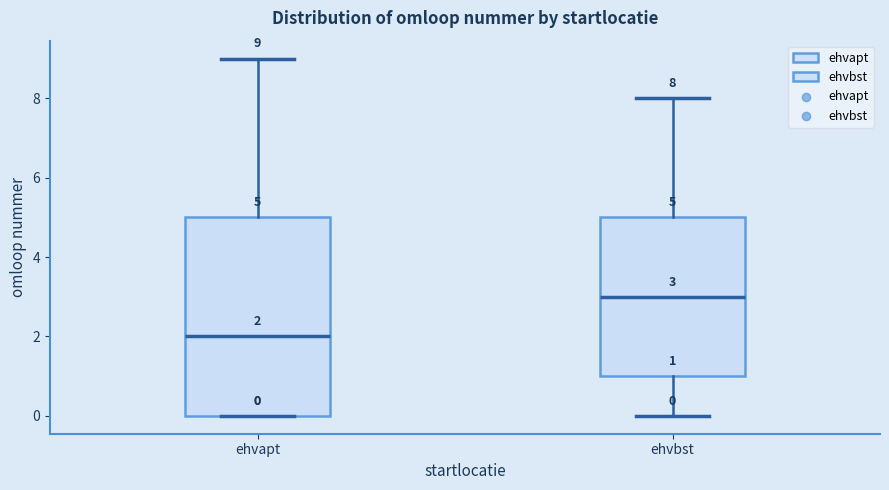

Which box has the highest median line?

ehvbst